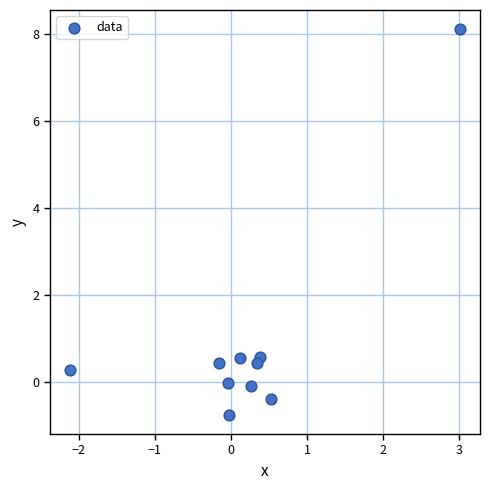

What is the range of Y values (max minus min)?

8.9